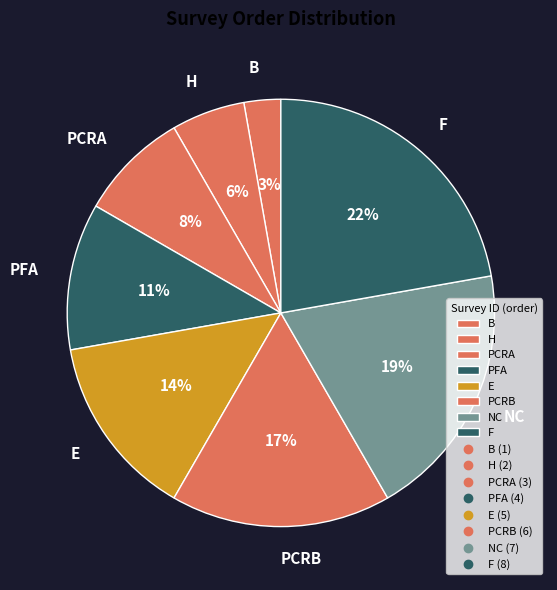

Is B the majority of the pie?

No